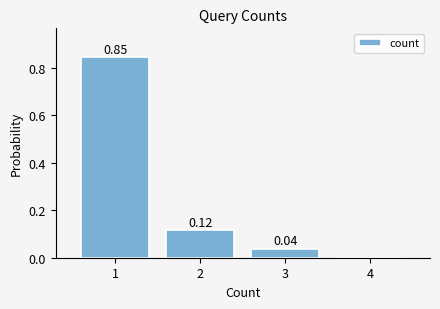

What is the change in value from 1 to 4?

-0.8